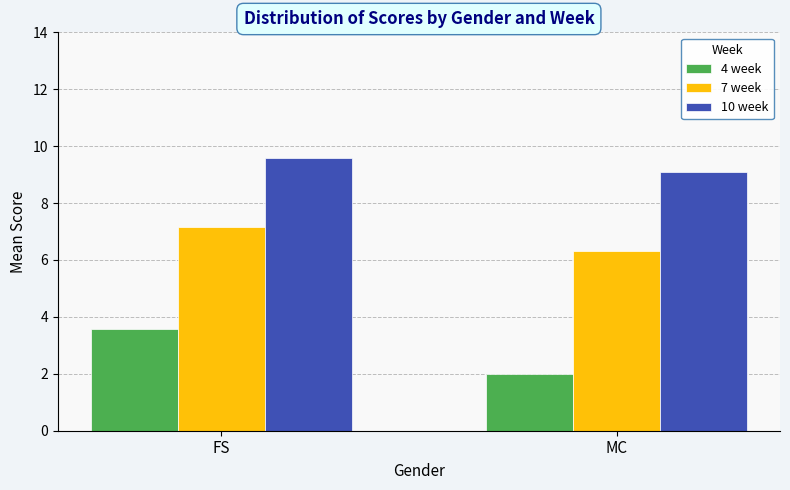

Is it true that 10 week equals 9.1 at MC?

True